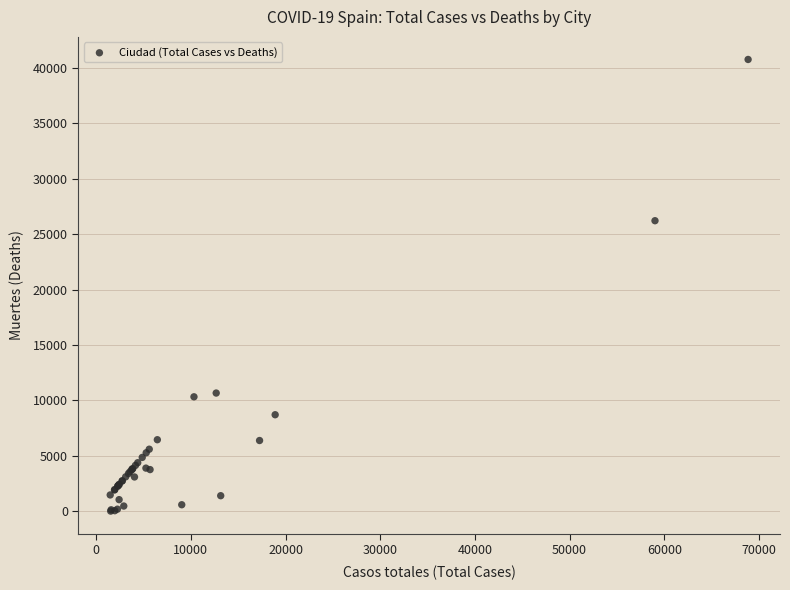

What Y value in the scatter plot is closest to 20383?

26203